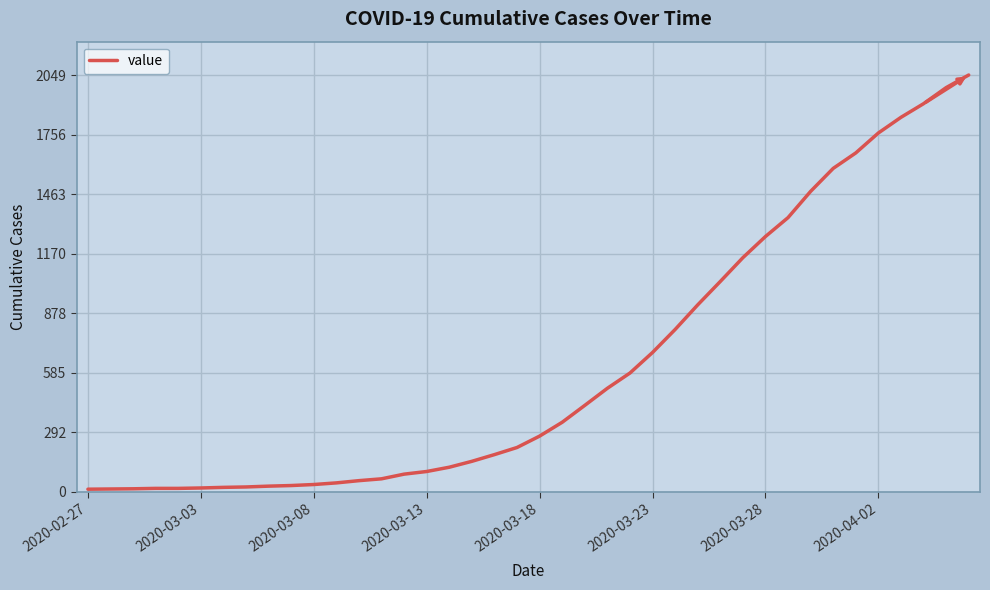

What is the difference between the maximum and minimum values?

2036